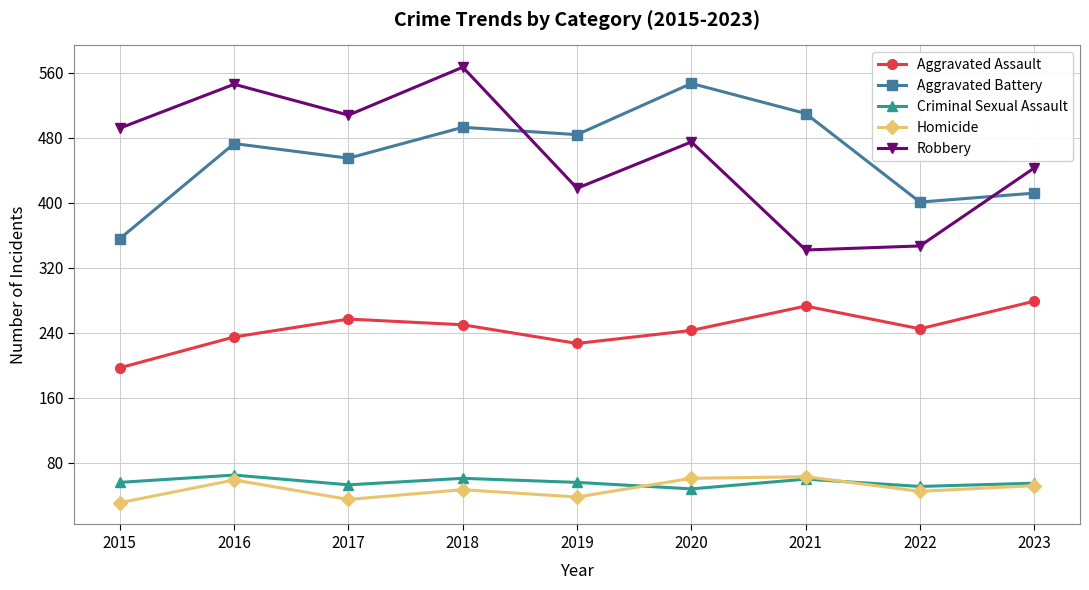

How many distinct data groups are displayed?

5